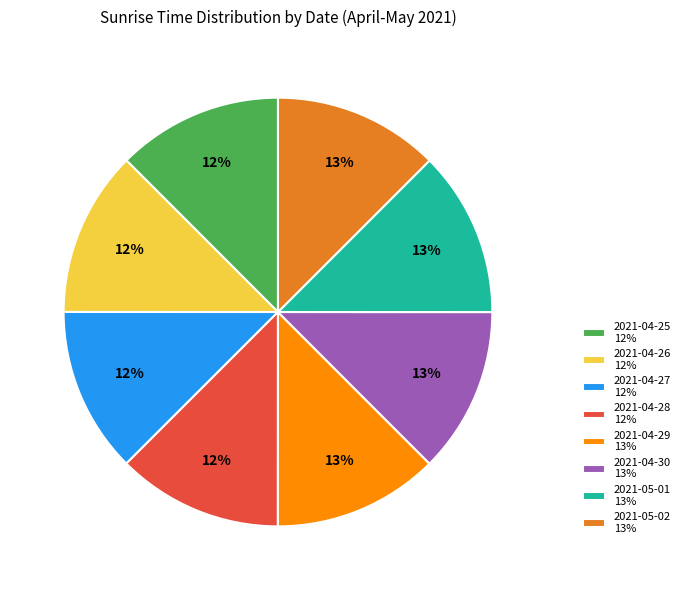

To the nearest percent, what percentage of the pie is 2021-04-29?

13%